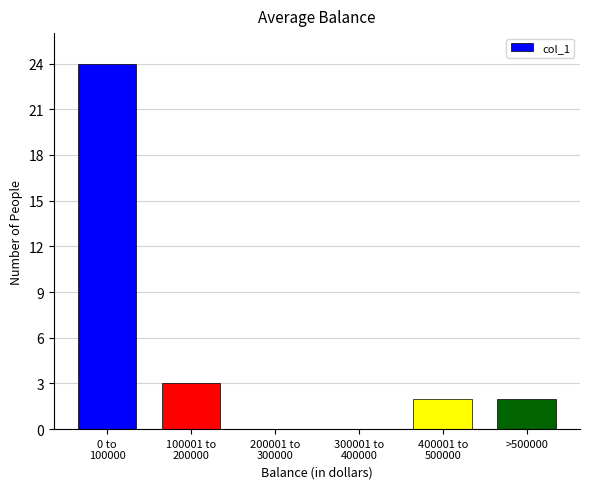

Is it true that the value at >500000 is 3?

False